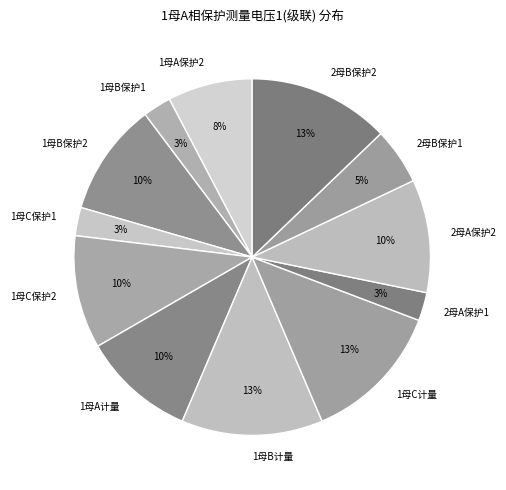

Between 2母B保护2 and 2母A保护2, which is larger?

2母B保护2